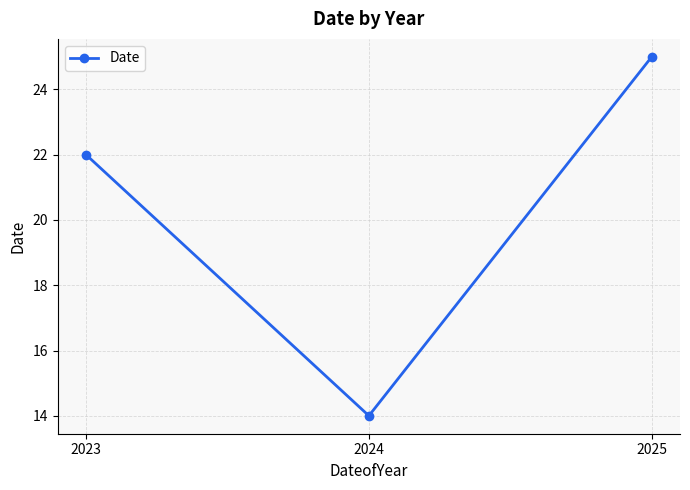

Rank the categories by value from highest to lowest.

2025, 2023, 2024